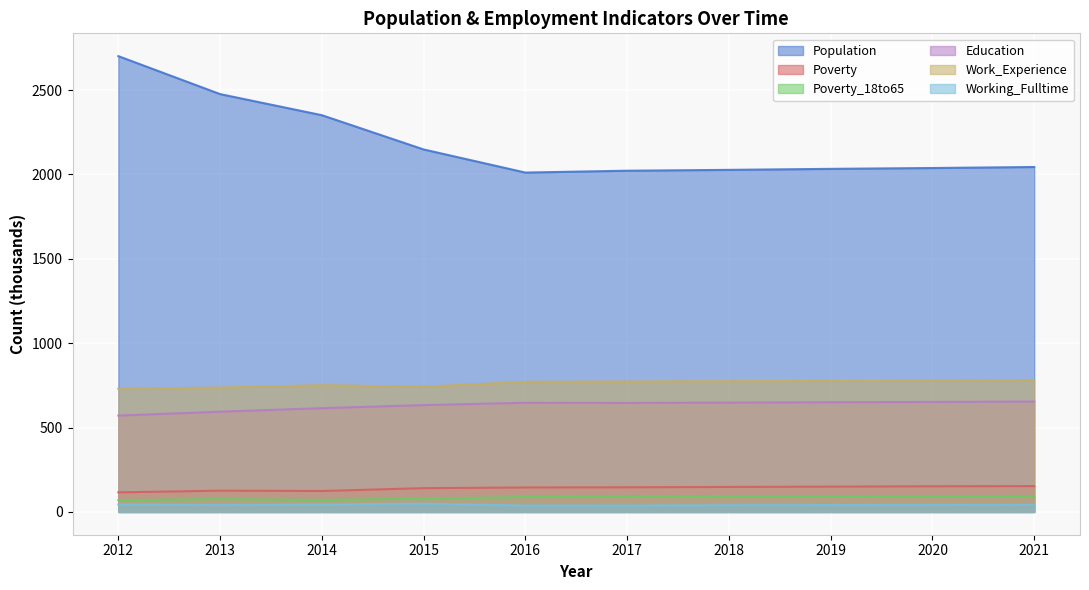

At how many categories does at least one series exceed 1493?

10